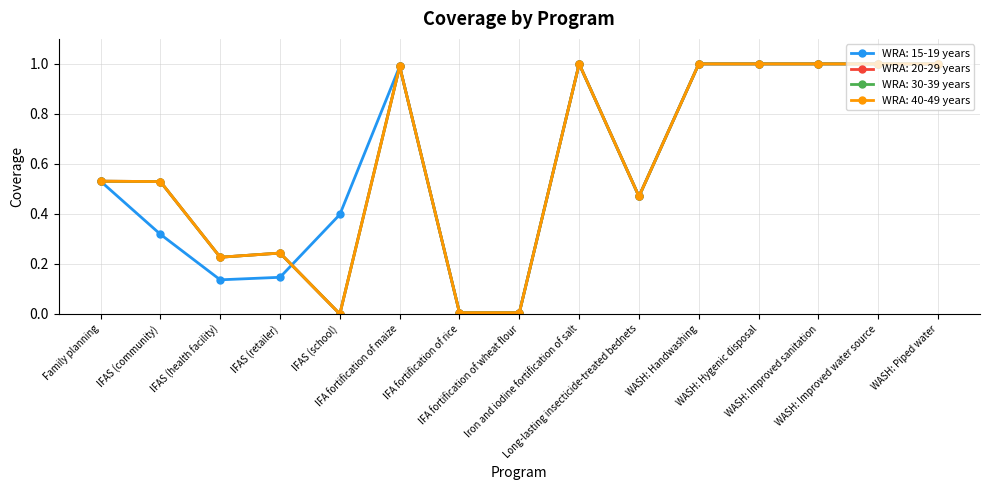

Which series has the widest spread of values?

WRA: 20-29 years